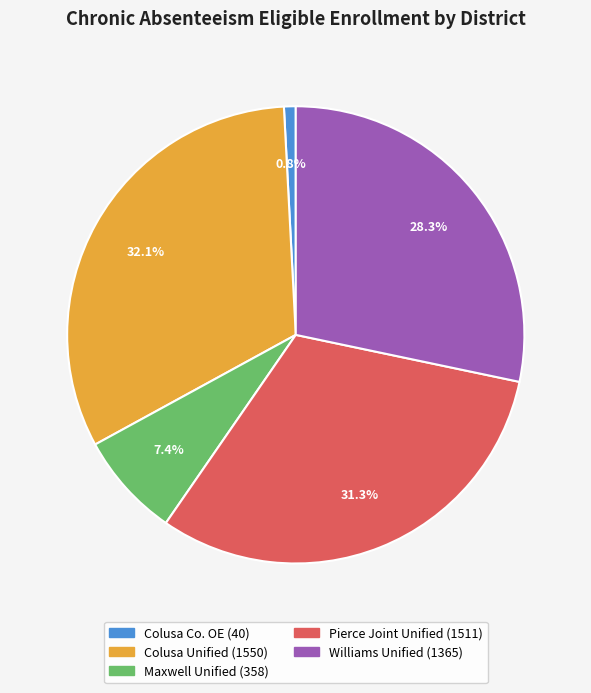

Does any single category account for the majority?

No